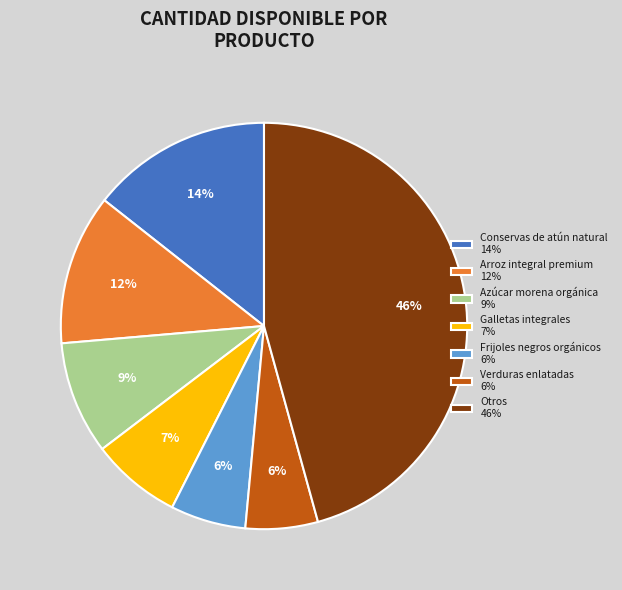

Does Galletas integrales 7% represent more than half of the total?

No